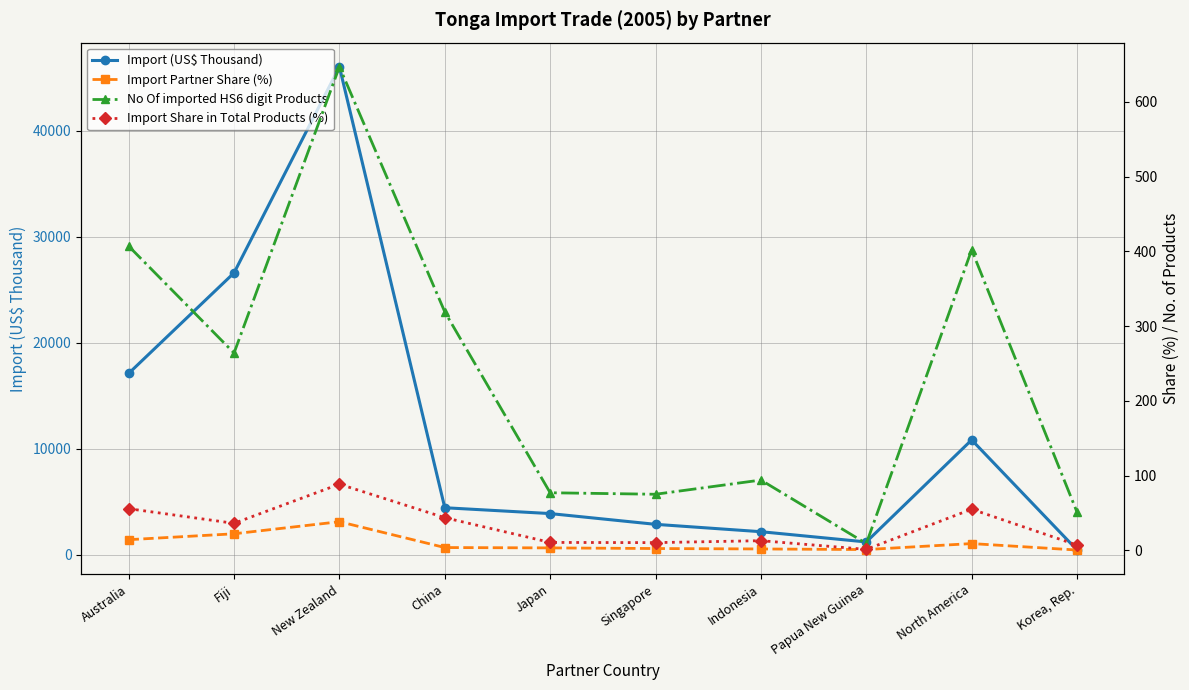

What position from the right is Korea, Rep.?

1